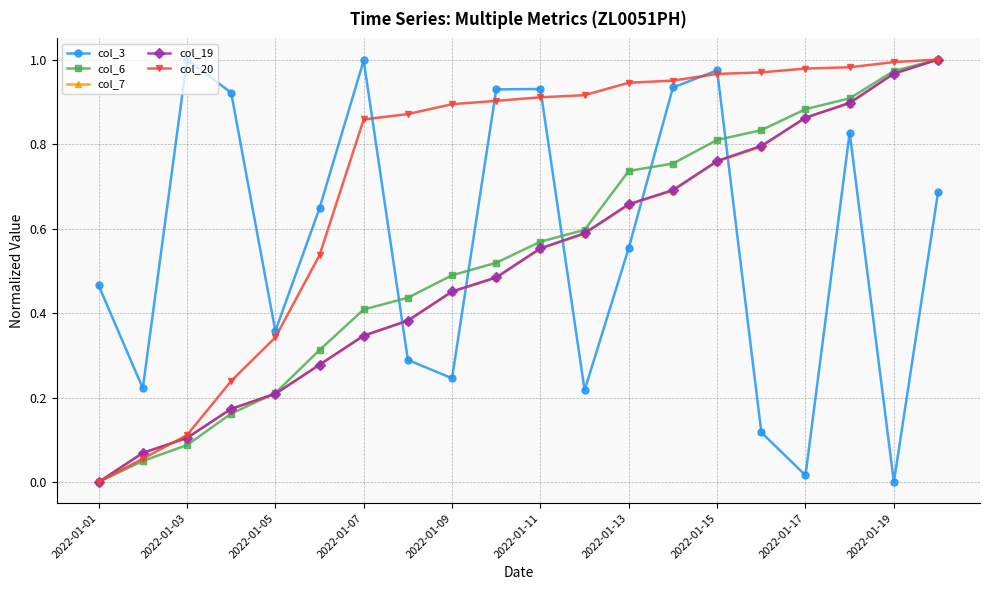

True or false: col_6 has more than 2 points higher than both neighbors.

False